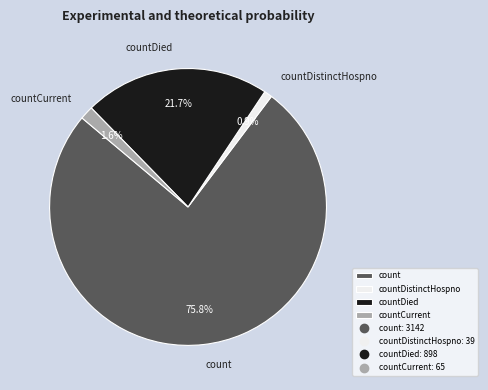

Rank the categories by value from lowest to highest.

countDistinctHospno, countCurrent, countDied, count